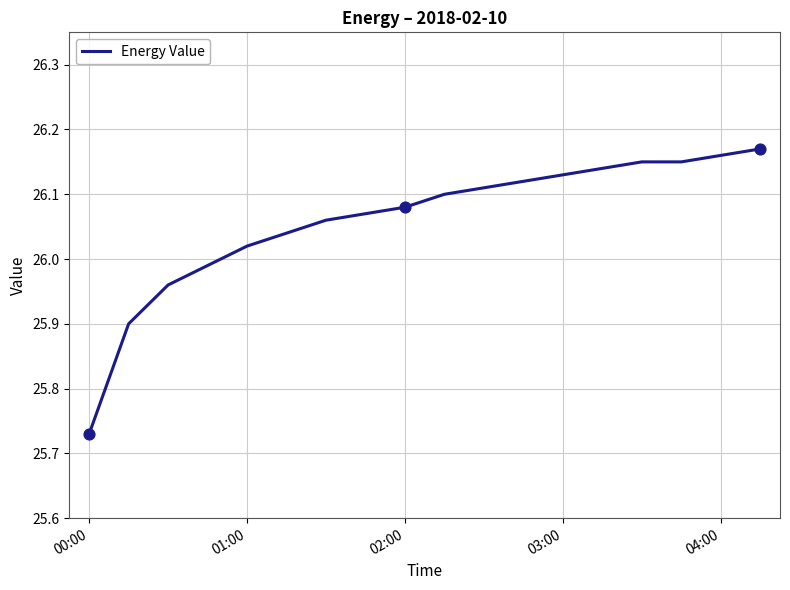

What is the difference between the maximum and minimum values?

0.4